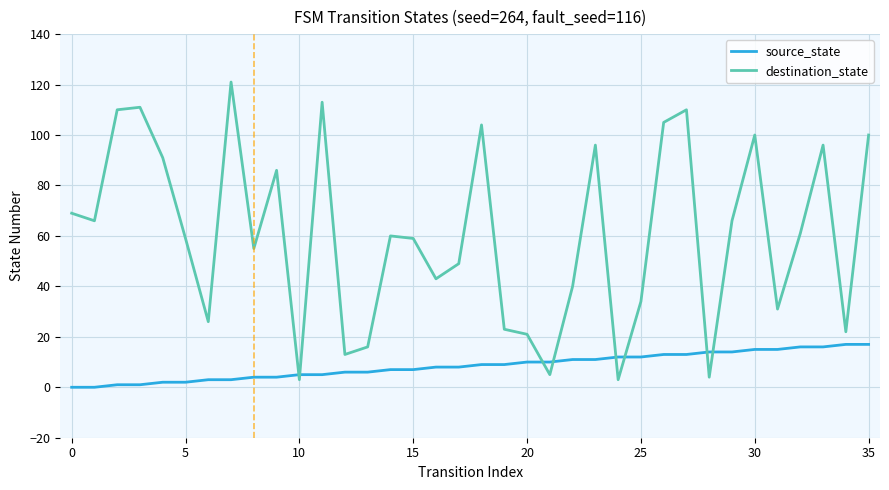

What is the difference between the maximum and minimum values in the source_state series?

17